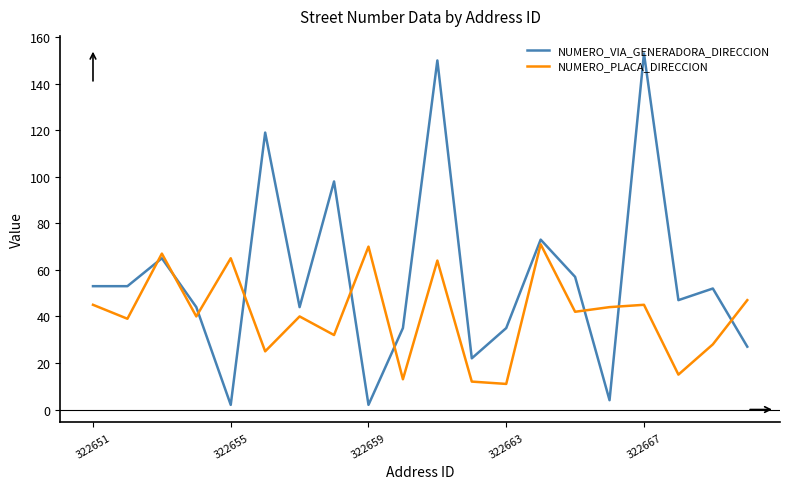

Which series has the largest total across all categories?

NUMERO_VIA_GENERADORA_DIRECCION